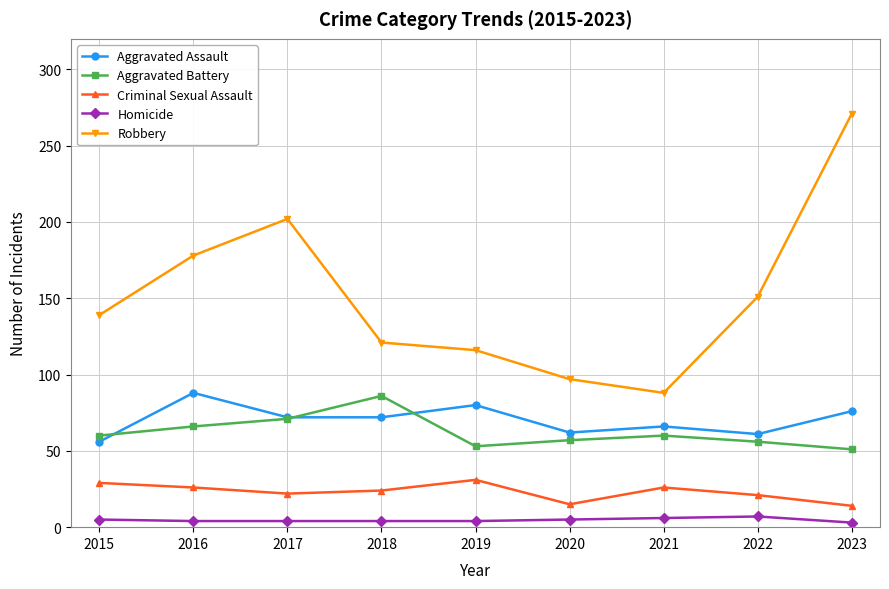

True or false: Robbery has more than 0 interior local peaks.

True